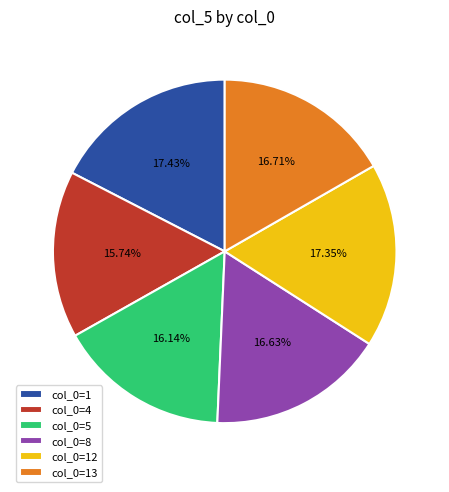

Is there a majority slice in this chart?

No